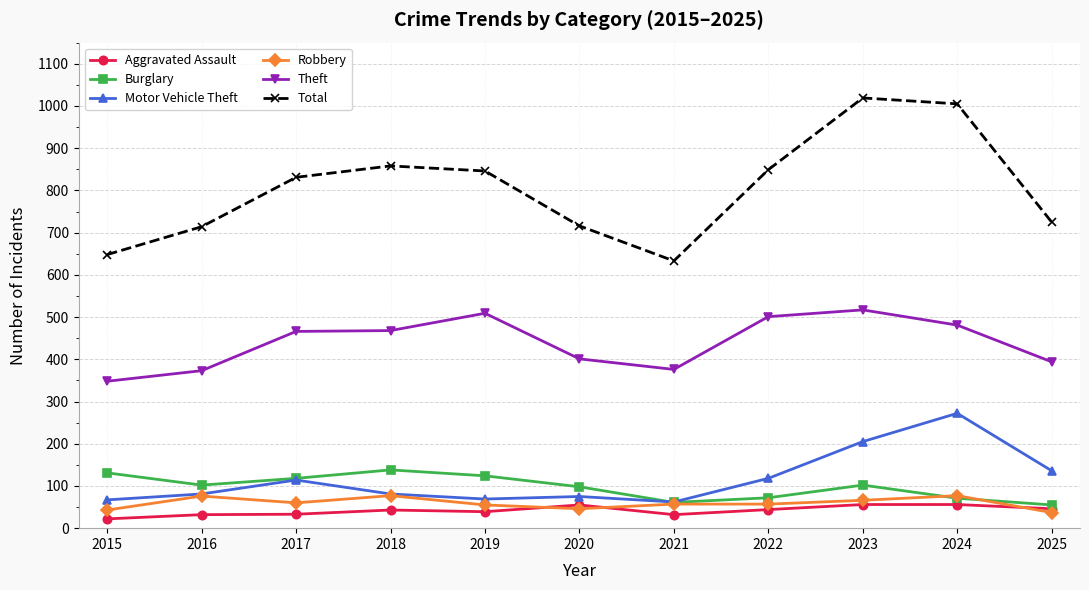

The value of Burglary at 2021 is 61. True or false?

True